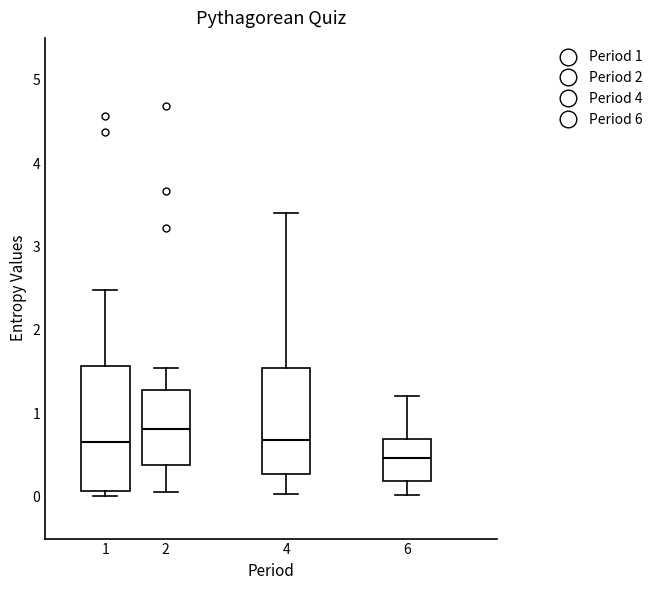

Reading left to right, transcribe this box plot: for each box, give where its median line is, the range the box spans, and where its two whiskers end, as read against the y-axis. The values are not printed on the chart, so give them approximately, as read against the axis.

1: median 0.7, box 0.1 to 1.6, whiskers 0.0 to 2.5
2: median 0.8, box 0.4 to 1.3, whiskers 0.1 to 1.5
4: median 0.7, box 0.3 to 1.5, whiskers 0.0 to 3.4
6: median 0.5, box 0.2 to 0.7, whiskers 0.0 to 1.2